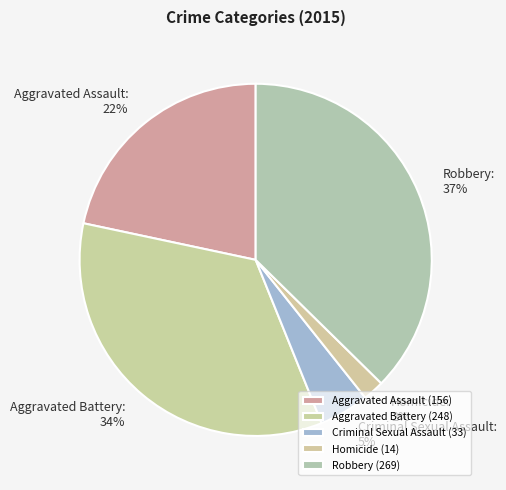

How many slices are in this pie chart?

5